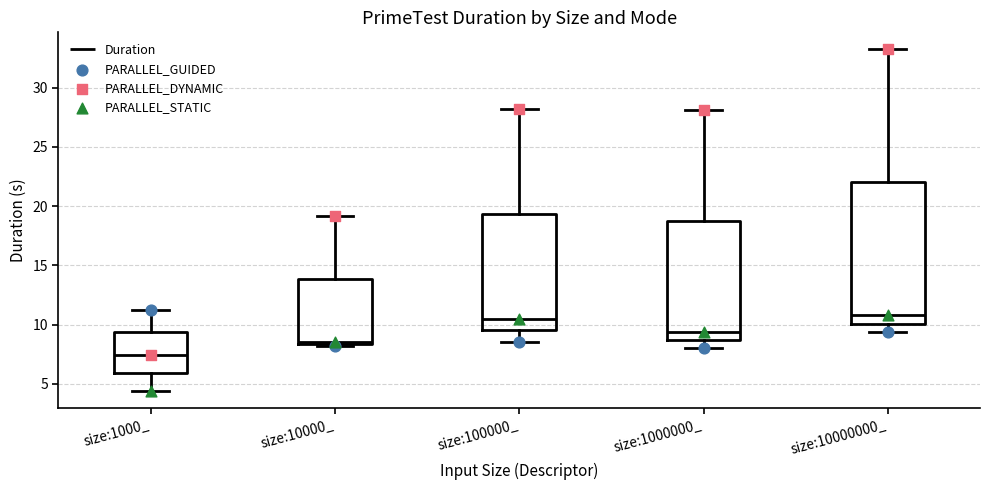

Reading left to right, read every box against the y-axis: the position of its median line, the range the box covers, and the ends of its whiskers. The values are not printed on the chart, so give them approximately, as read against the axis.

size:1000_: median 7.5, box 6.0 to 9.5, whiskers 4.5 to 11.0
size:10000_: median 8.5 (just above the box's lower edge), box 8.5 to 14.0, whiskers 8.0 to 19.0
size:100000_: median 10.5, box 9.5 to 19.5, whiskers 8.5 to 28.0
size:1000000_: median 9.5, box 8.5 to 18.5, whiskers 8.0 to 28.0
size:10000000_: median 11.0, box 10.0 to 22.0, whiskers 9.5 to 33.0